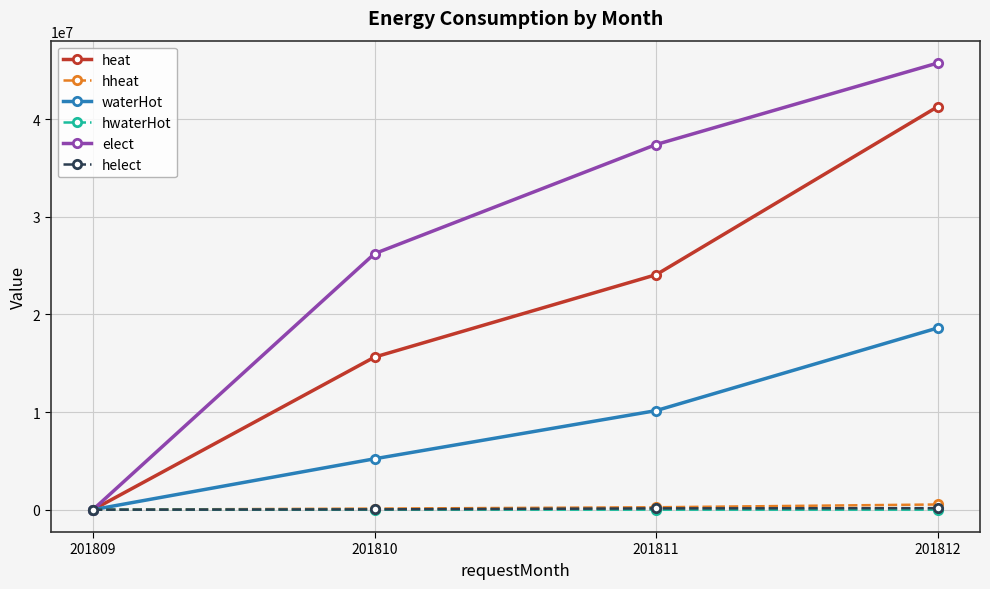

Which label corresponds to the largest value in the chart?

201812